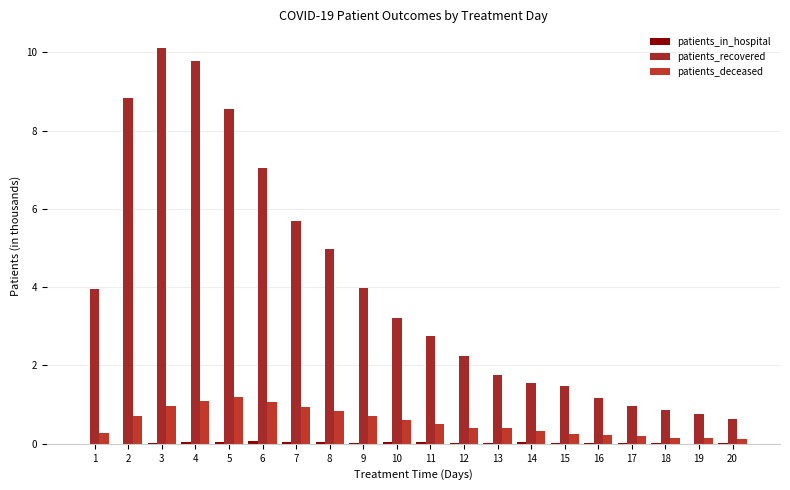

Reading left to right, transcribe all the data shown in this chart.

patients_in_hospital: 1=0.0	2=0.0	3=0.0	4=0.1	5=0.0	6=0.1	7=0.1	8=0.1	9=0.0	10=0.0	11=0.1	12=0.0	13=0.0	14=0.0	15=0.0	16=0.0	17=0.0	18=0.0	19=0.0	20=0.0
patients_recovered: 1=4.0	2=8.8	3=10.1	4=9.8	5=8.5	6=7.1	7=5.7	8=5.0	9=4.0	10=3.2	11=2.8	12=2.2	13=1.8	14=1.6	15=1.5	16=1.2	17=1.0	18=0.9	19=0.8	20=0.6
patients_deceased: 1=0.3	2=0.7	3=1.0	4=1.1	5=1.2	6=1.1	7=0.9	8=0.8	9=0.7	10=0.6	11=0.5	12=0.4	13=0.4	14=0.3	15=0.3	16=0.2	17=0.2	18=0.1	19=0.1	20=0.1